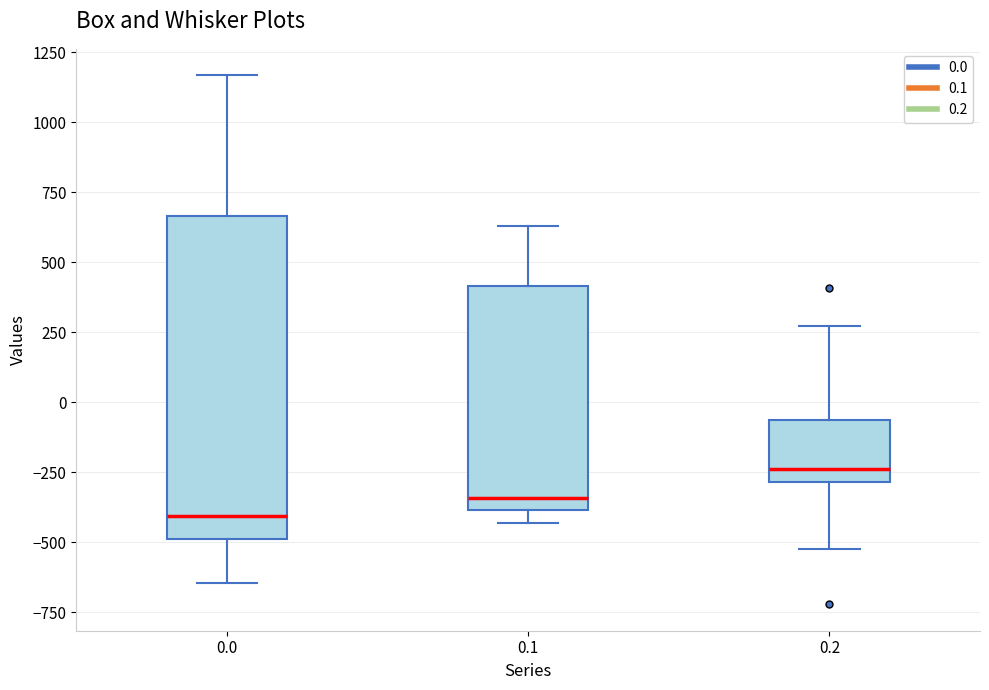

Comparing the boxes themselves (not the whiskers), which one is the tallest?

0.0